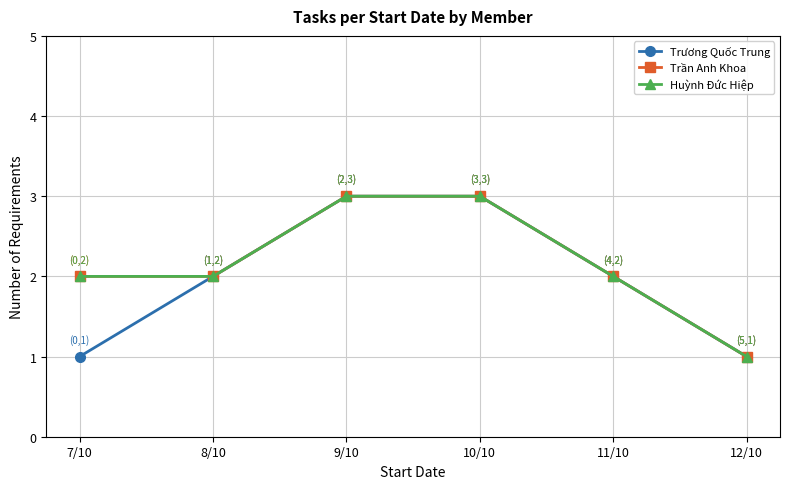

At how many categories does at least one series exceed 2?

2